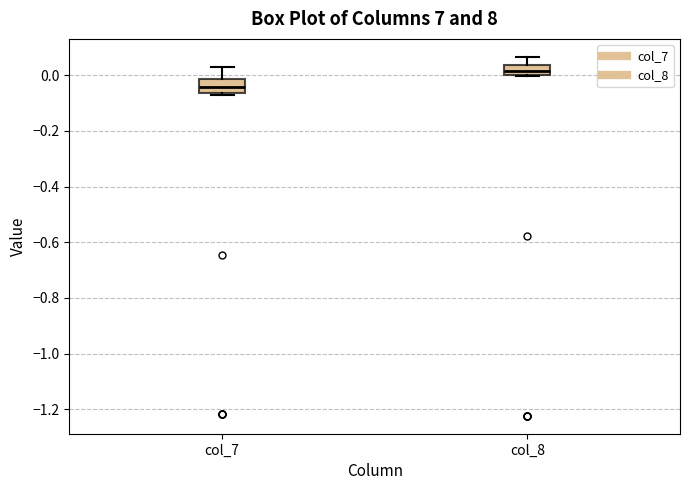

Reading left to right, transcribe this box plot: for each box, give where its median line is, the range the box spans, and where its two whiskers end, as read against the y-axis. The values are not printed on the chart, so give them approximately, as read against the axis.

col_7: median -0.04, box -0.06 to -0.02, whiskers -0.08 to 0.04
col_8: median 0.02, box 0.00 to 0.04, whiskers 0.00 to 0.06